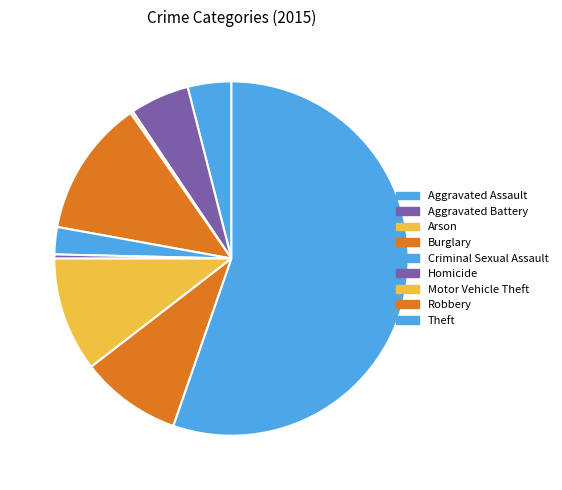

To the nearest percent, what is the average slice percentage?

11%